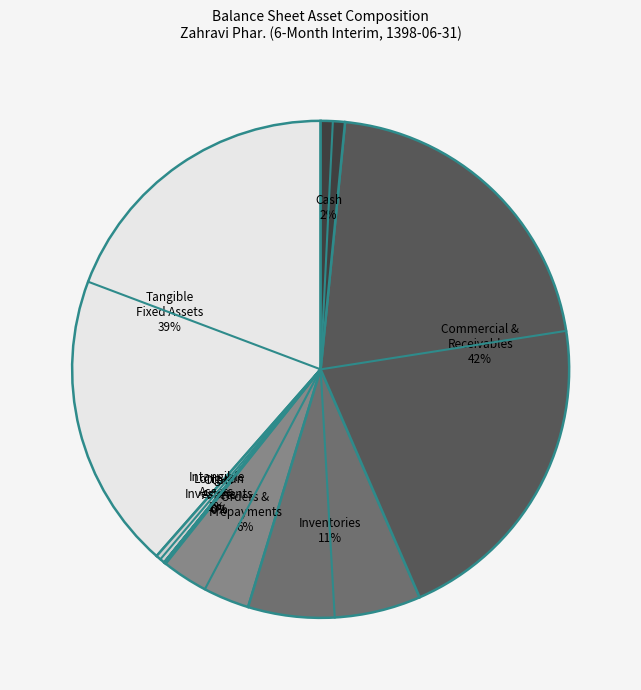

Is there any slice that represents more than half of the pie?

No